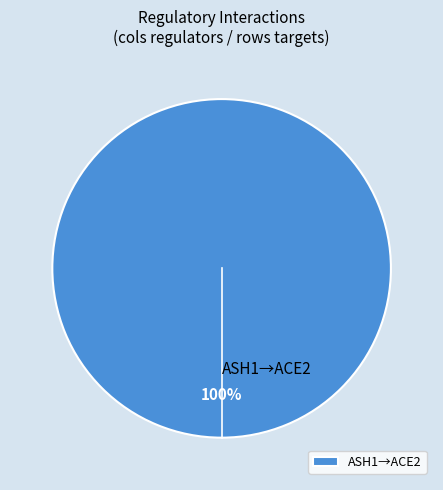

True or false: ASH1→ACE2 accounts for 100% of the total.

True